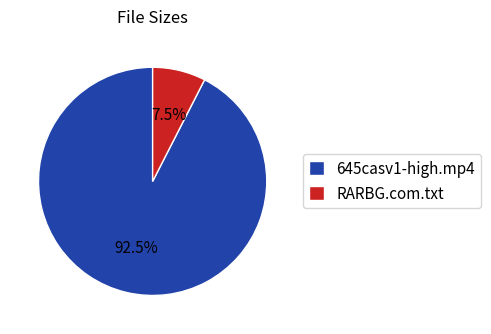

What is the smallest slice in the pie chart?

RARBG.com.txt